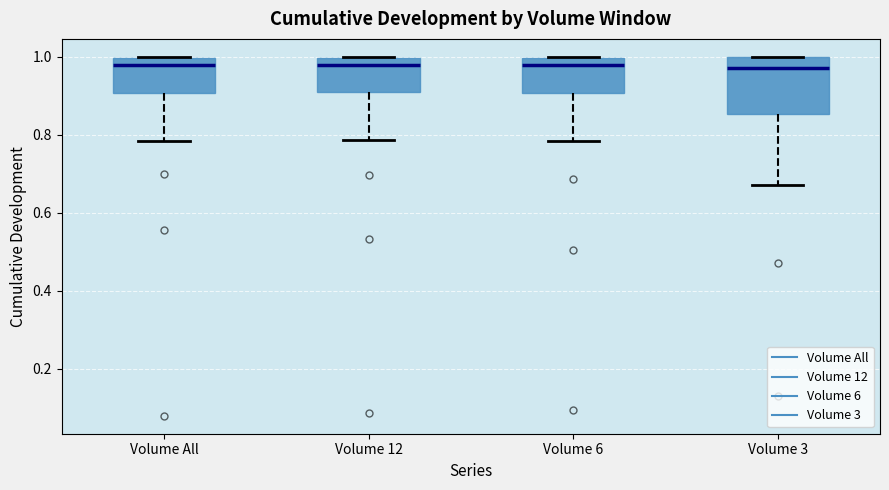

Reading left to right, transcribe this box plot: for each box, give where its median line is, the range the box spans, and where its two whiskers end, as read against the y-axis. The values are not printed on the chart, so give them approximately, as read against the axis.

Volume All: median 0.98, box 0.90 to 1.00, whiskers 0.78 to 1.00
Volume 12: median 0.98, box 0.90 to 1.00, whiskers 0.78 to 1.00
Volume 6: median 0.98, box 0.90 to 1.00, whiskers 0.78 to 1.00
Volume 3: median 0.98, box 0.86 to 1.00, whiskers 0.68 to 1.00